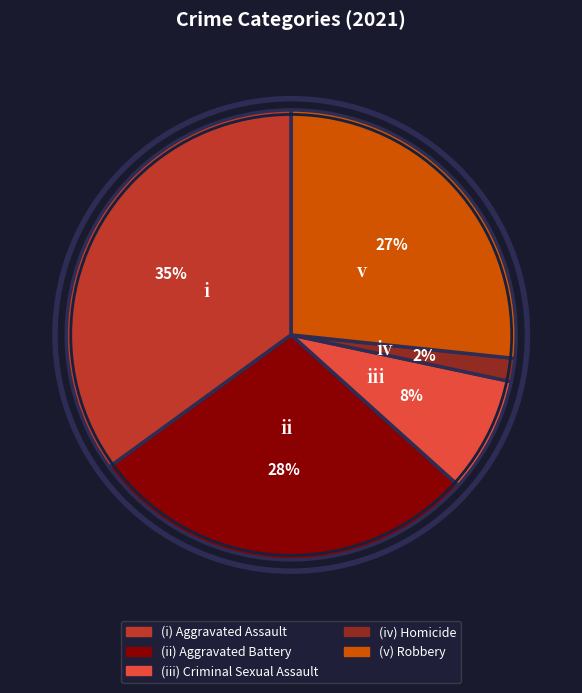

Is there a majority slice in this chart?

No